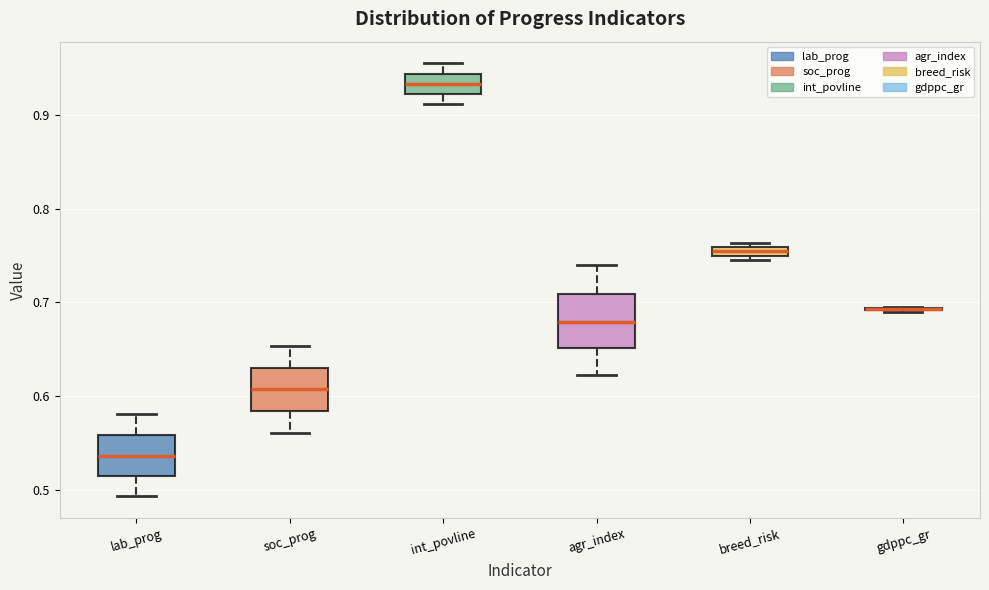

Where does the lower whisker of the box for int_povline end on the y-axis? The values are not printed on the chart, so give them approximately, as read against the axis.

0.91